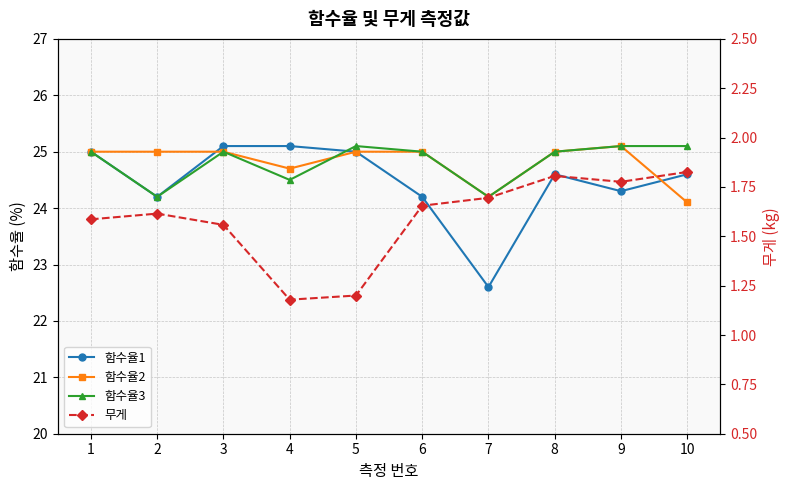

What is the value of the 함수율1 point at the 6th from the left?

24.2